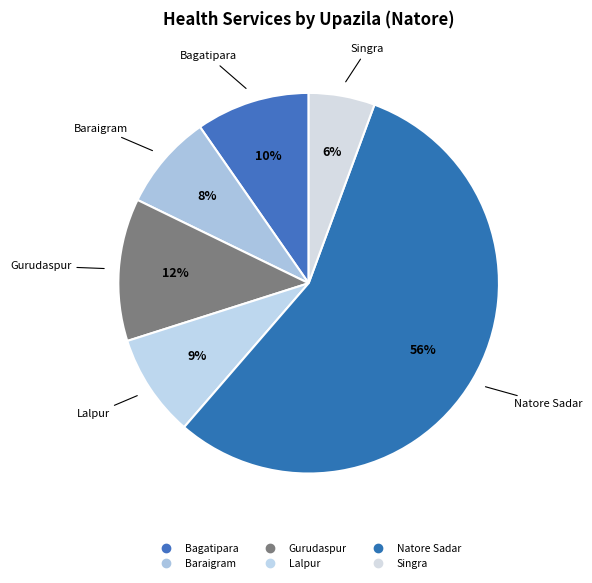

How many slices are in this pie chart?

6